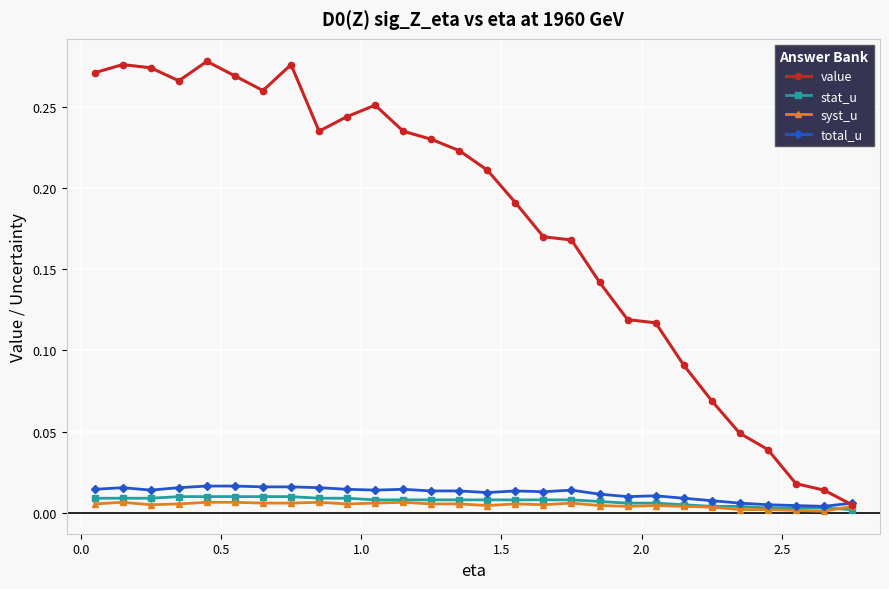

Which series has the largest range (max minus min)?

value